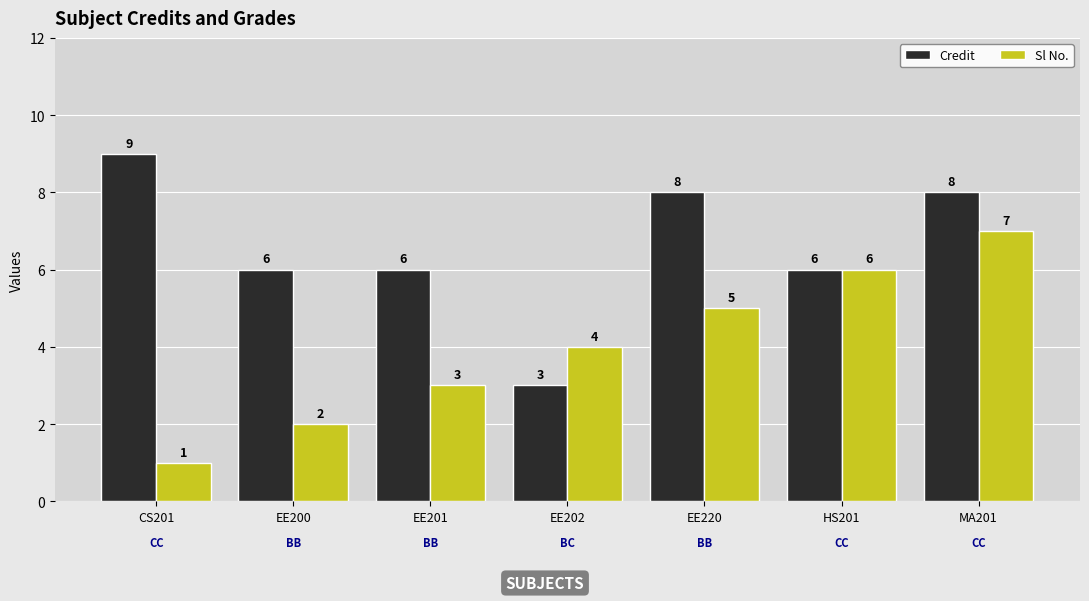

What is the smallest value displayed?

1